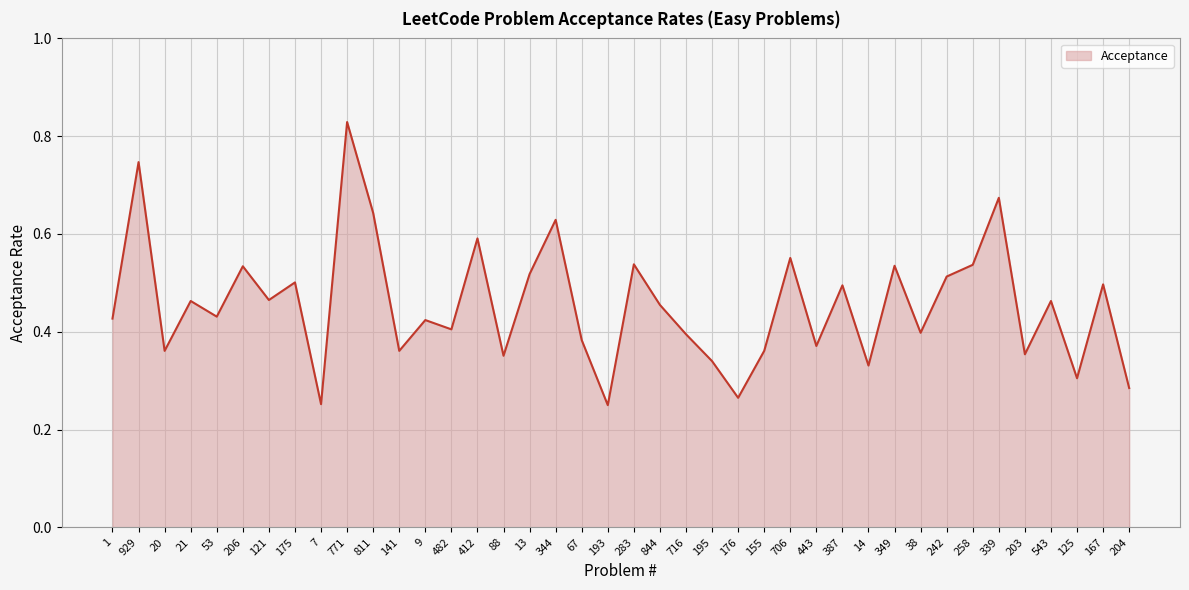

At which category does the data reach its first local valley?

20